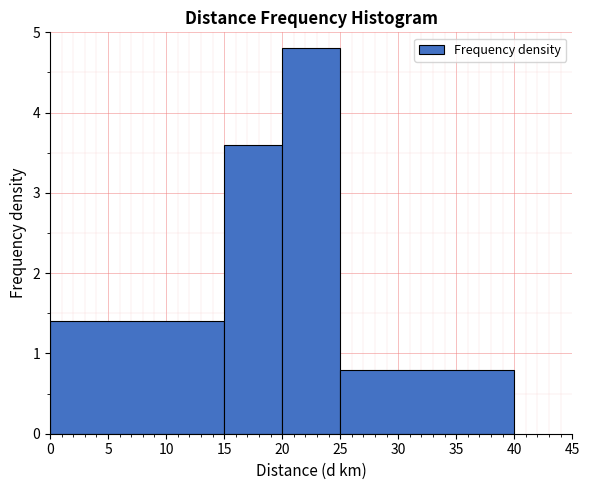

Reading left to right, list every bar in this chart as the range it spans on the x-axis followed by its height. The values are not printed on the chart, so give them approximately, as read against the axis.

0 to 15: 1.4
15 to 20: 3.6
20 to 25: 4.8
25 to 40: 0.8